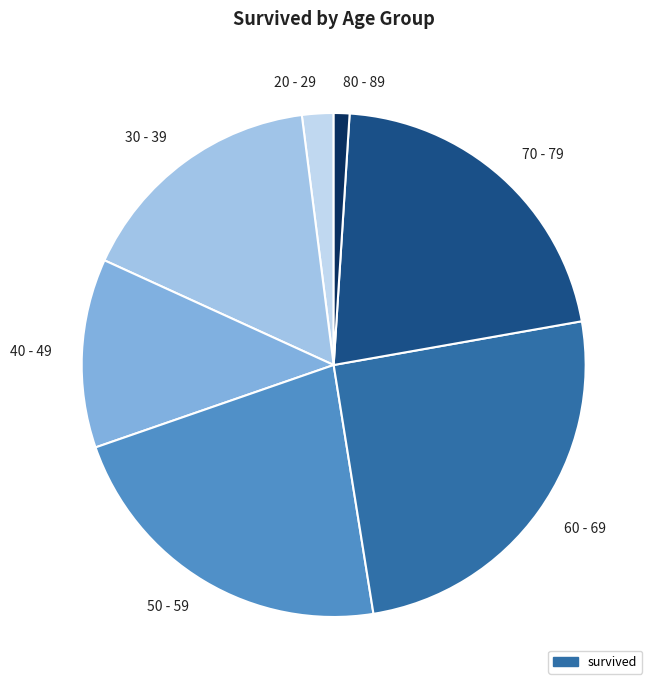

Is there a majority slice in this chart?

No